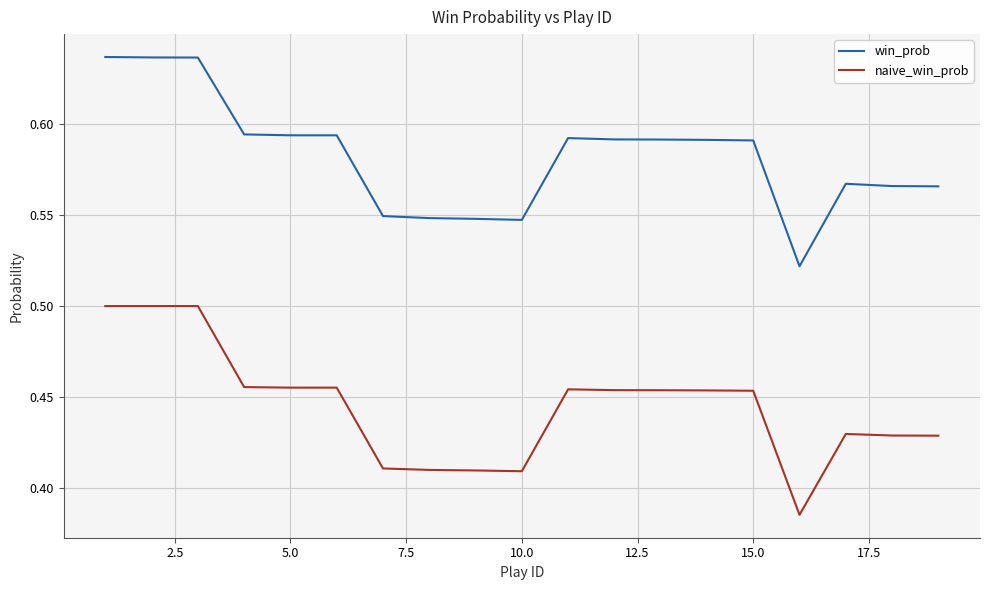

What are all the series names shown in the legend?

win_prob, naive_win_prob